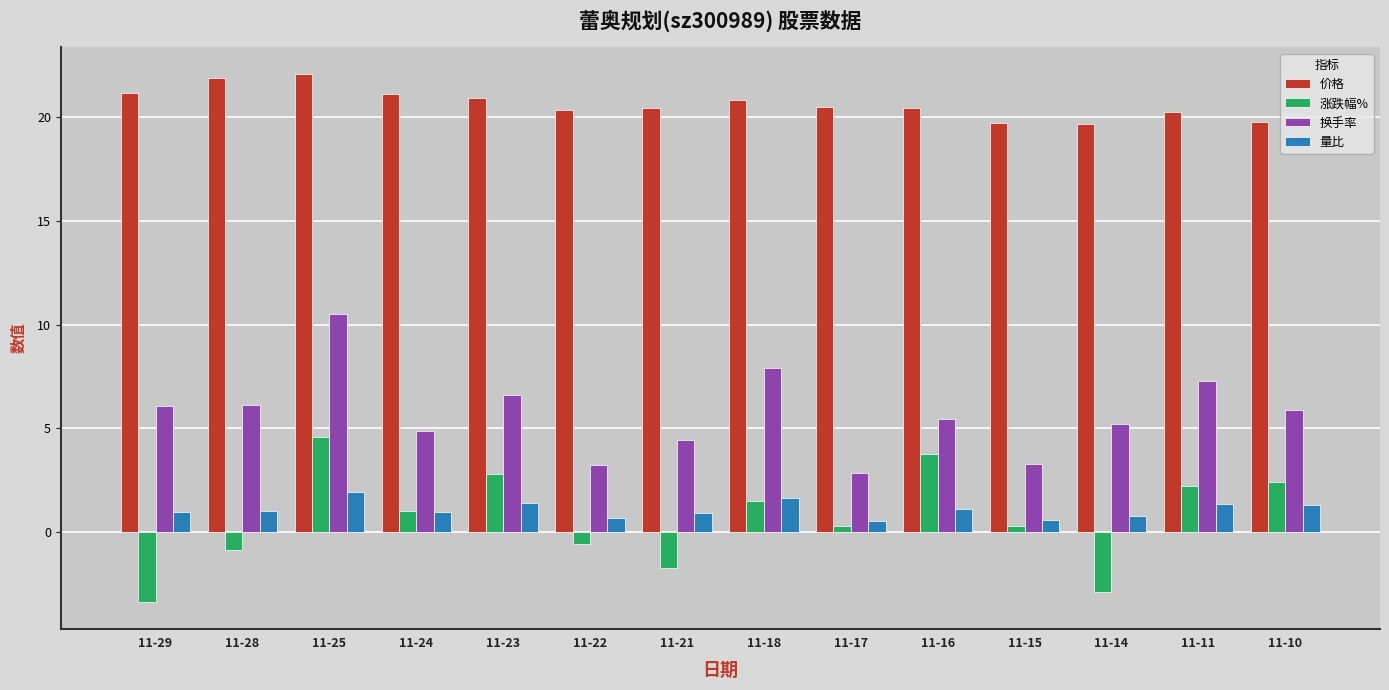

What is the difference between the 价格 values at 11-24 and 11-11?

0.9